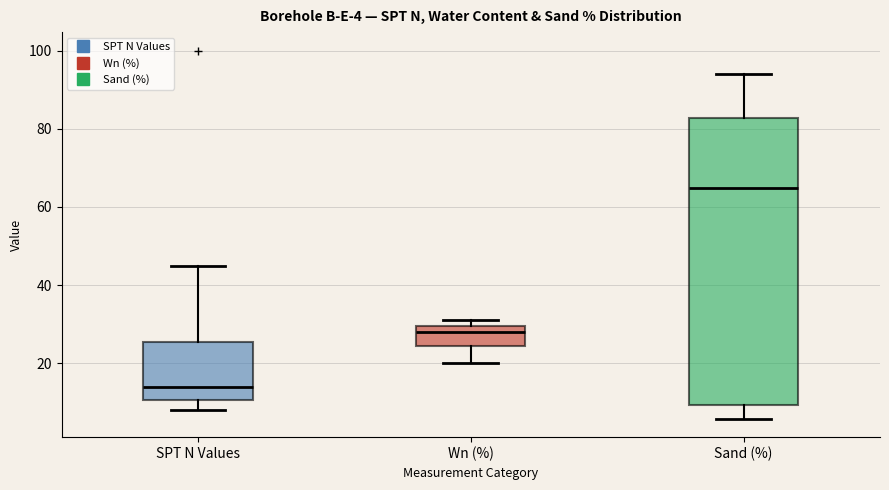

Which box is the tallest, from its lower edge to its upper edge?

Sand (%)